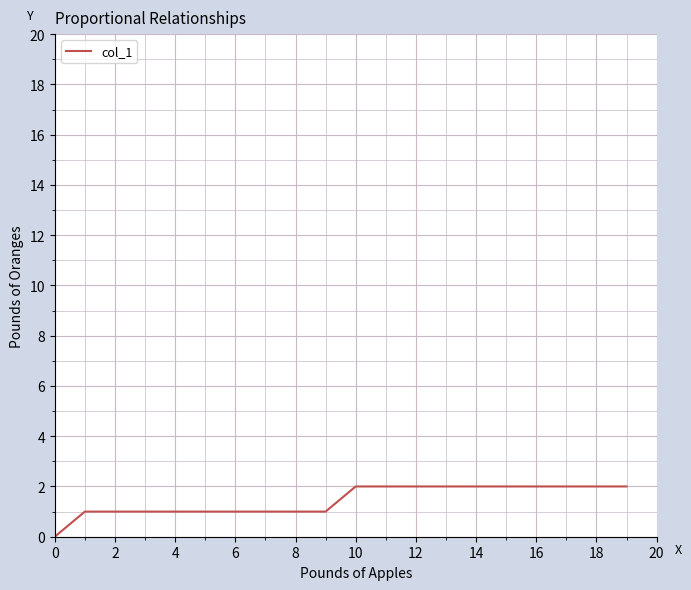

What is the maximum value shown in the chart?

2